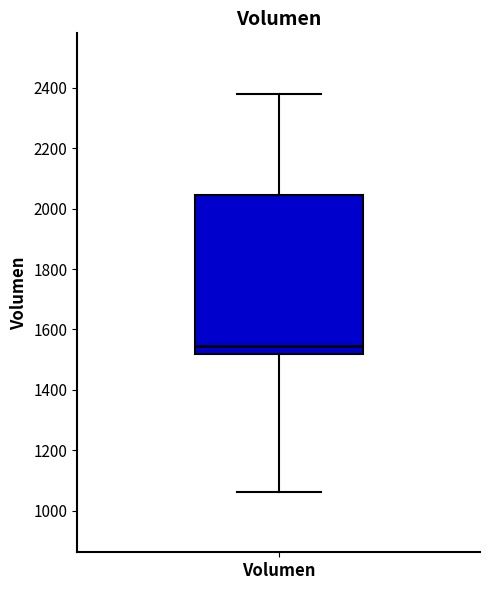

Read this box plot against the y-axis: the position of the median line, the range covered by the box, and the ends of both whiskers. The values are not printed on the chart, so give them approximately, as read against the axis.

median 1540, box 1520 to 2040, whiskers 1060 to 2380